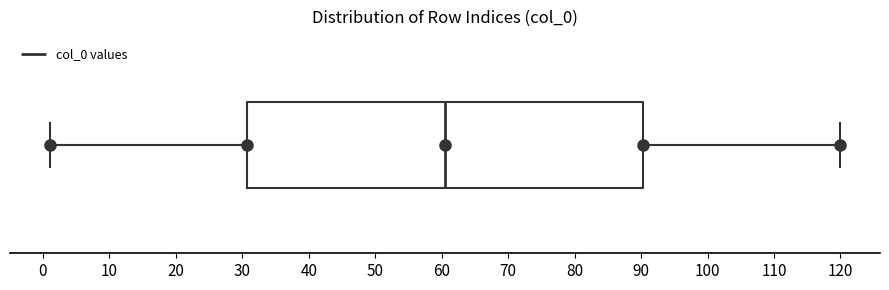

Read this box plot against the x-axis: the position of the median line, the range covered by the box, and the ends of both whiskers. The values are not printed on the chart, so give them approximately, as read against the axis.

median 61, box 31 to 90, whiskers 1 to 120